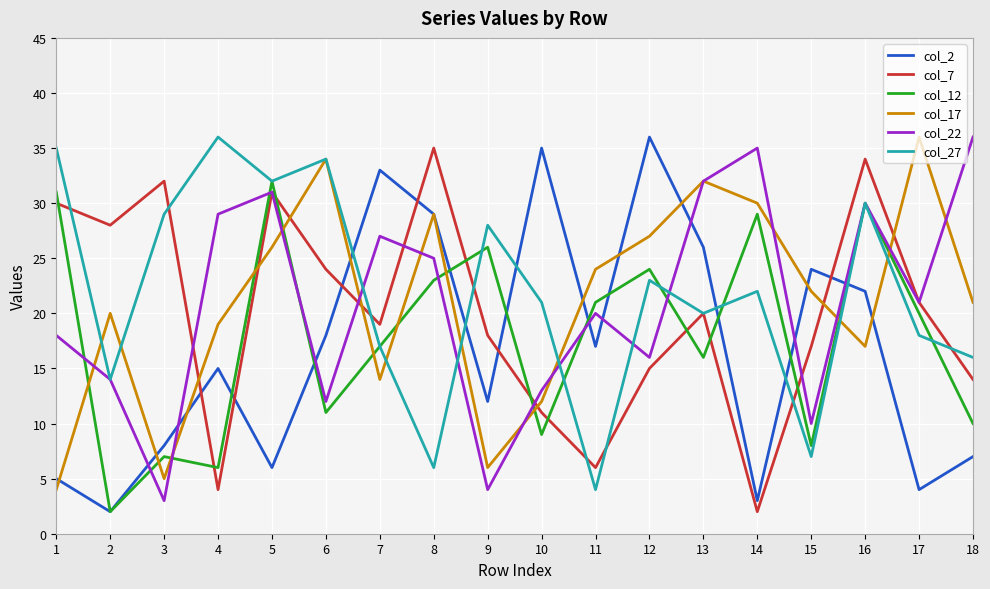

Which series changed the most between 6 and 18?

col_22